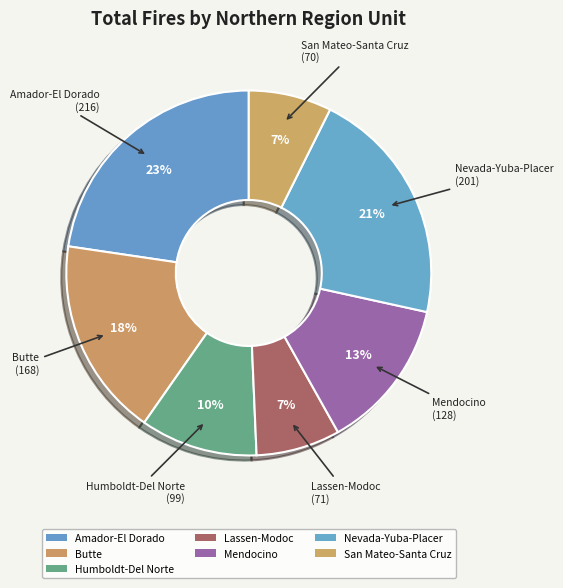

How many segments does this pie chart have?

7